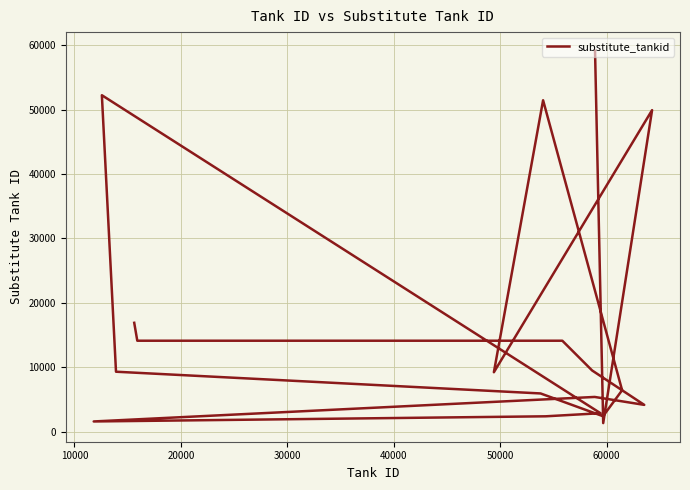

How many categories are shown in the chart?

19